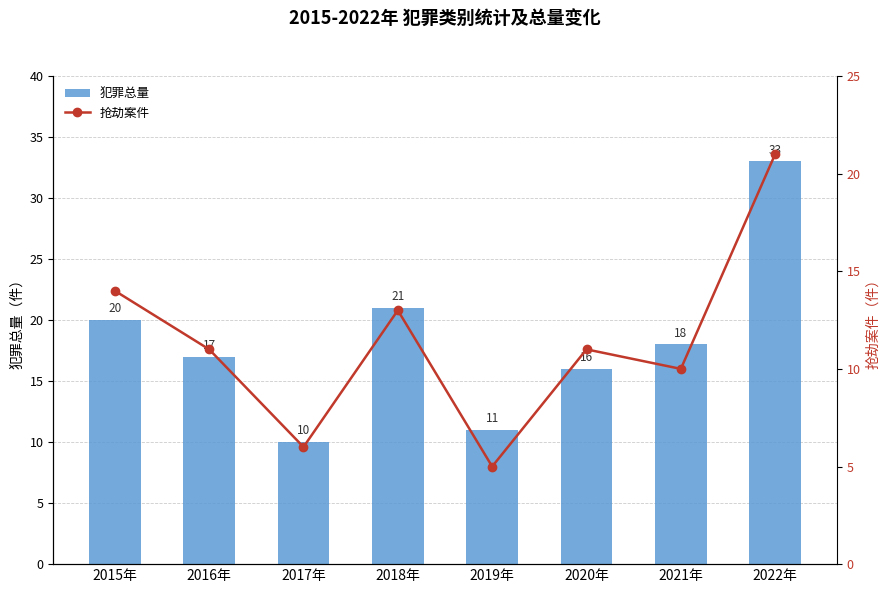

What is the average value of the 犯罪总量 series?

18